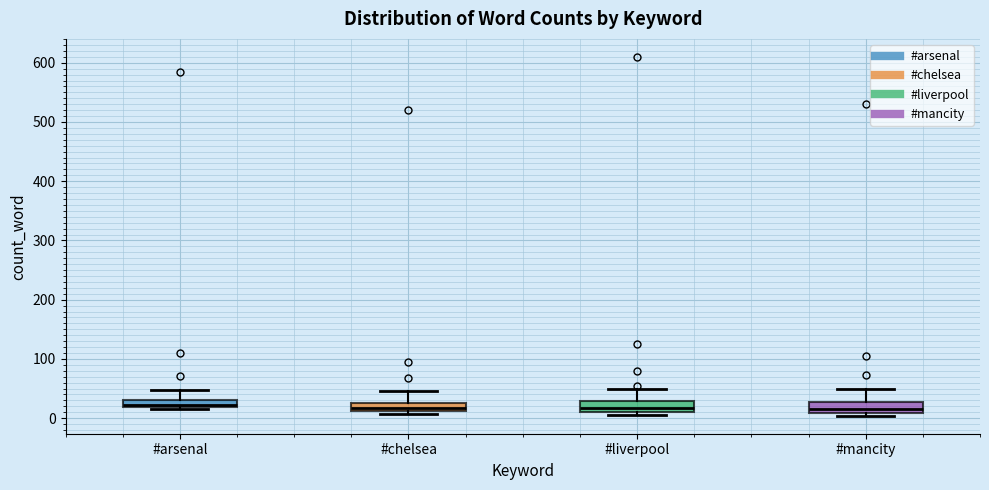

Where does the median line of the box for #chelsea sit on the y-axis? The values are not printed on the chart, so give them approximately, as read against the axis.

20